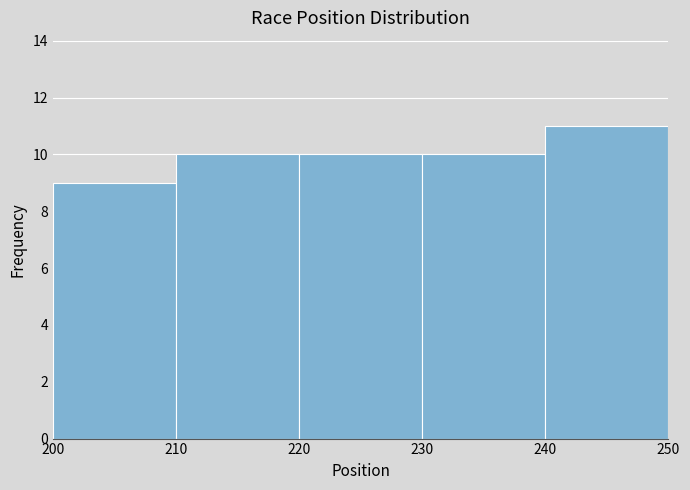

Which range on the x-axis has the tallest bar?

240 to 250